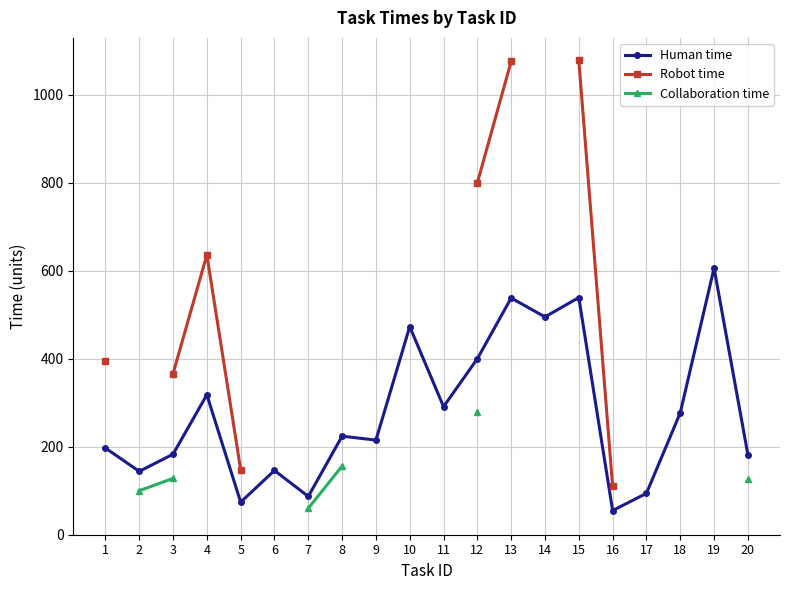

What is the difference between the maximum and minimum values in the Human time series?

551